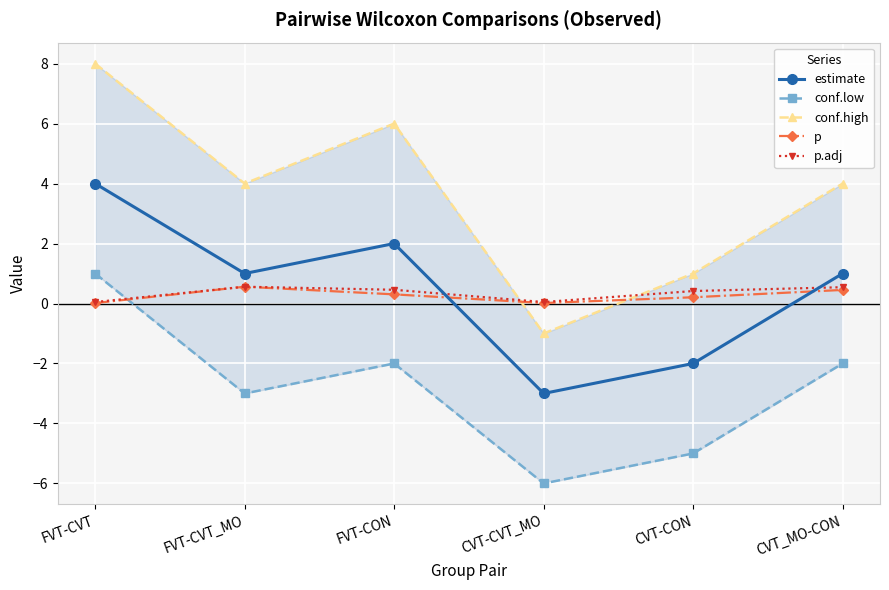

Reading right to left, transcribe all the data shown in this chart.

estimate: CVT_MO-CON=1.0	CVT-CON=-2.0	CVT-CVT_MO=-3.0	FVT-CON=2.0	FVT-CVT_MO=1.0	FVT-CVT=4.0
conf.low: CVT_MO-CON=-2.0	CVT-CON=-5.0	CVT-CVT_MO=-6.0	FVT-CON=-2.0	FVT-CVT_MO=-3.0	FVT-CVT=1.0
conf.high: CVT_MO-CON=4.0	CVT-CON=1.0	CVT-CVT_MO=-1.0	FVT-CON=6.0	FVT-CVT_MO=4.0	FVT-CVT=8.0
p: CVT_MO-CON=0.5	CVT-CON=0.2	CVT-CVT_MO=0.0	FVT-CON=0.3	FVT-CVT_MO=0.6	FVT-CVT=0.0
p.adj: CVT_MO-CON=0.5	CVT-CON=0.4	CVT-CVT_MO=0.0	FVT-CON=0.5	FVT-CVT_MO=0.6	FVT-CVT=0.0